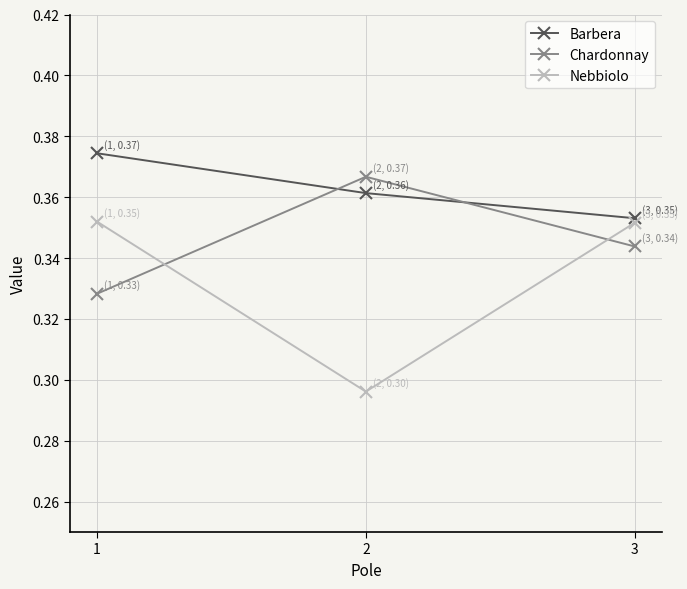

The Chardonnay series shows 0.6 at 1. True or false?

False